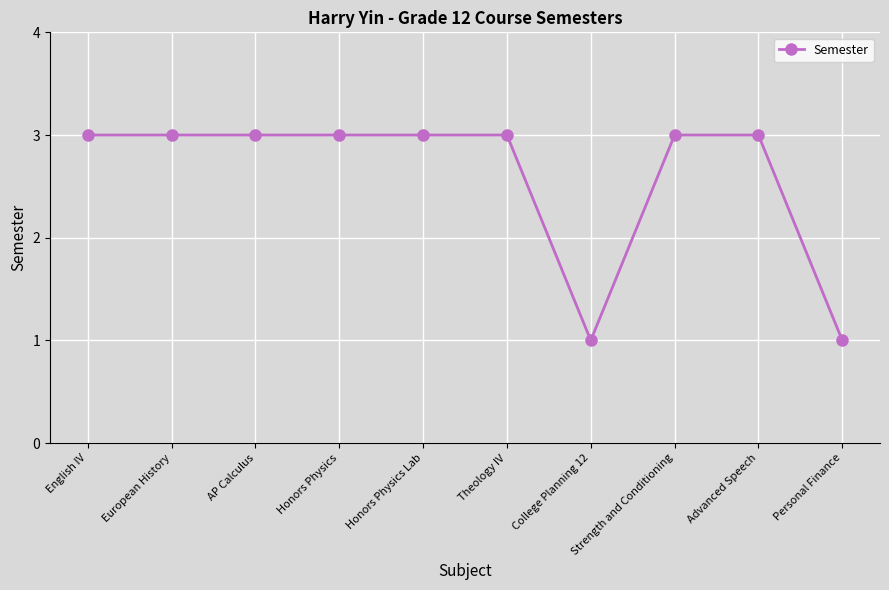

What position from the right is Strength and Conditioning?

3